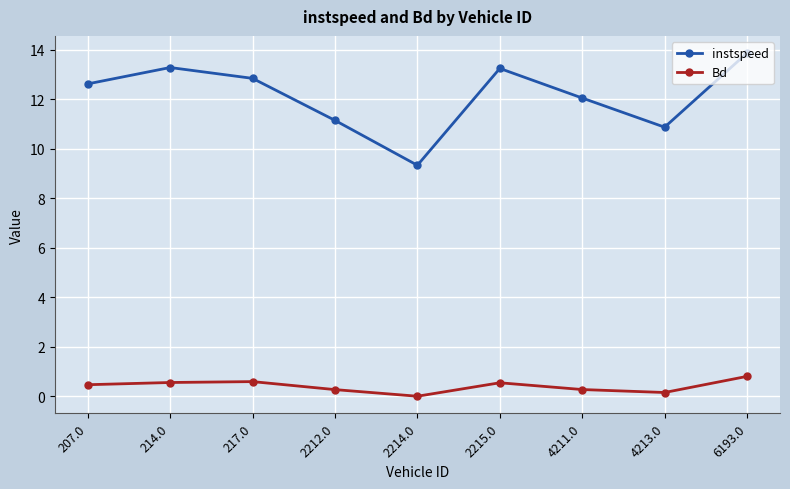

Rank the series by their maximum value, from lowest to highest.

Bd, instspeed